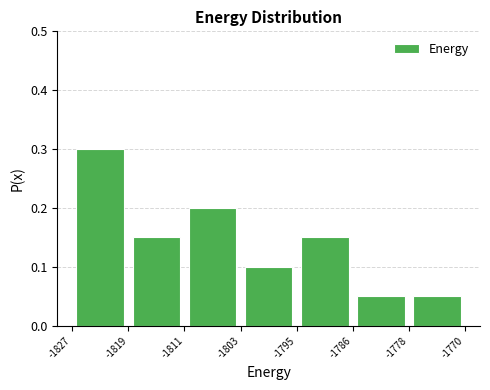

Reading left to right, transcribe this chart: for each bar, give the range it covers on the x-axis and its height. The values are not printed on the chart, so give them approximately, as read against the axis.

-1827 to -1819: 0.30
-1819 to -1811: 0.15
-1811 to -1803: 0.20
-1803 to -1795: 0.10
-1795 to -1786: 0.15
-1786 to -1778: 0.05
-1778 to -1770: 0.05